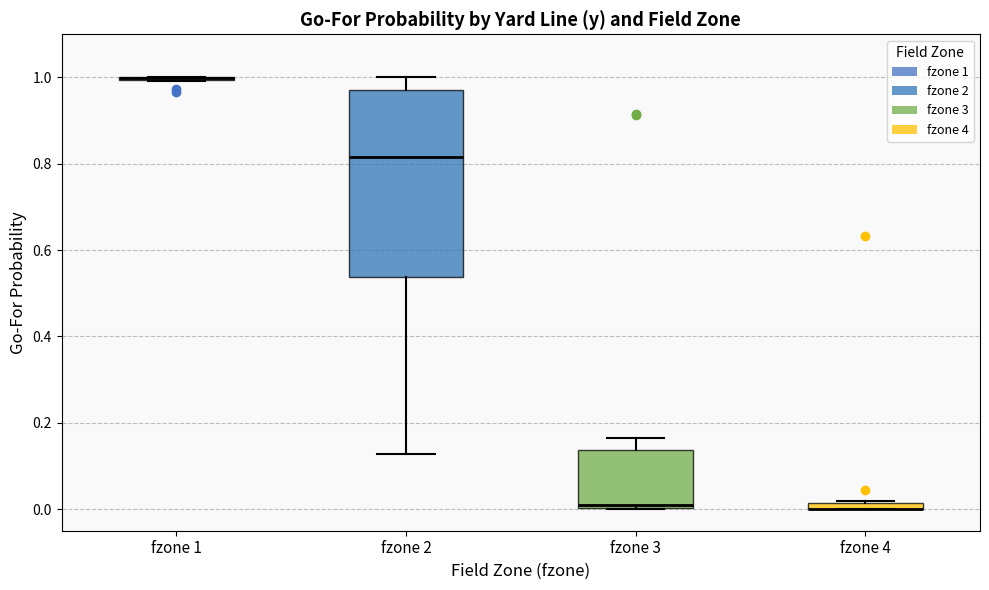

Where is the lower edge of the box for fzone 4 on the y-axis? The values are not printed on the chart, so give them approximately, as read against the axis.

0.00